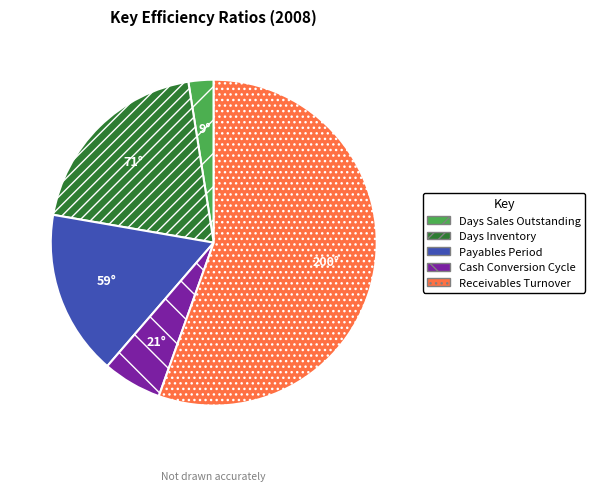

Is the sum of Cash Conversion Cycle and Payables Period greater than half?

No